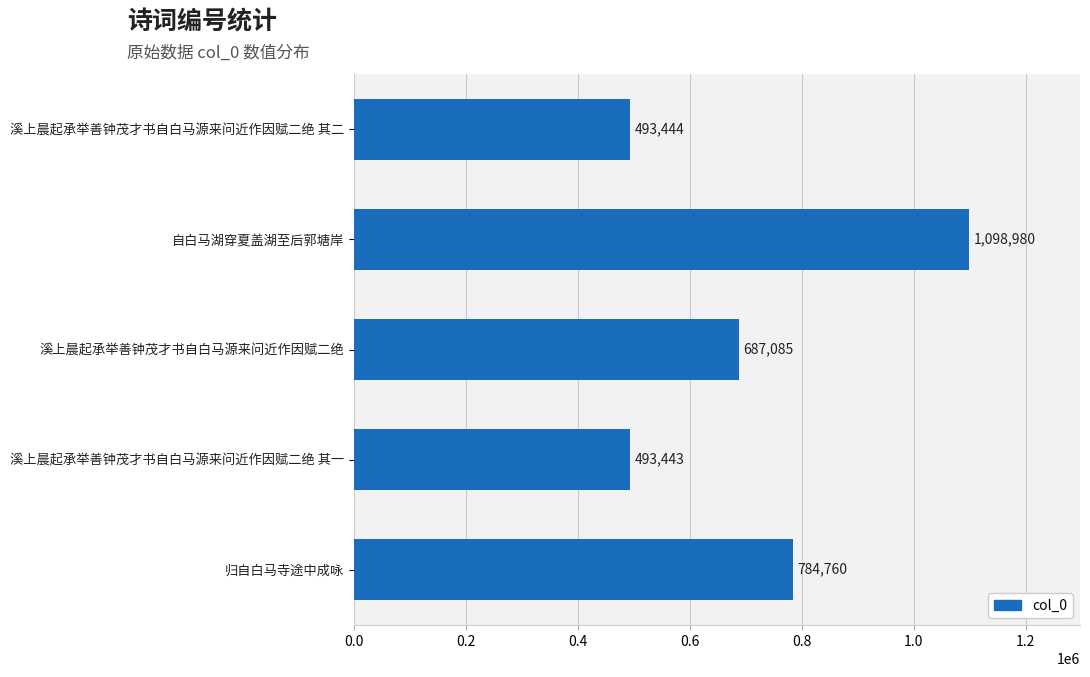

Reading top to bottom, extract all data points from this chart.

493444	1098980	687085	493443	784760